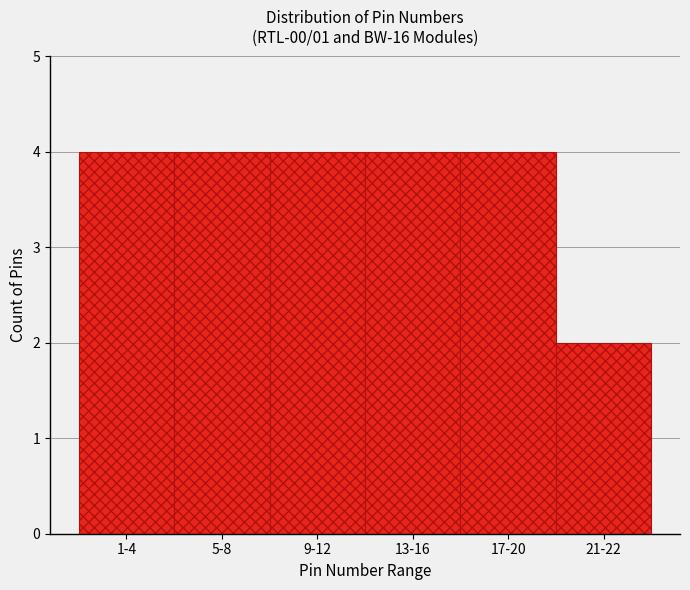

Reading left to right, transcribe all the data shown in this chart.

1-4=4	5-8=4	9-12=4	13-16=4	17-20=4	21-22=2